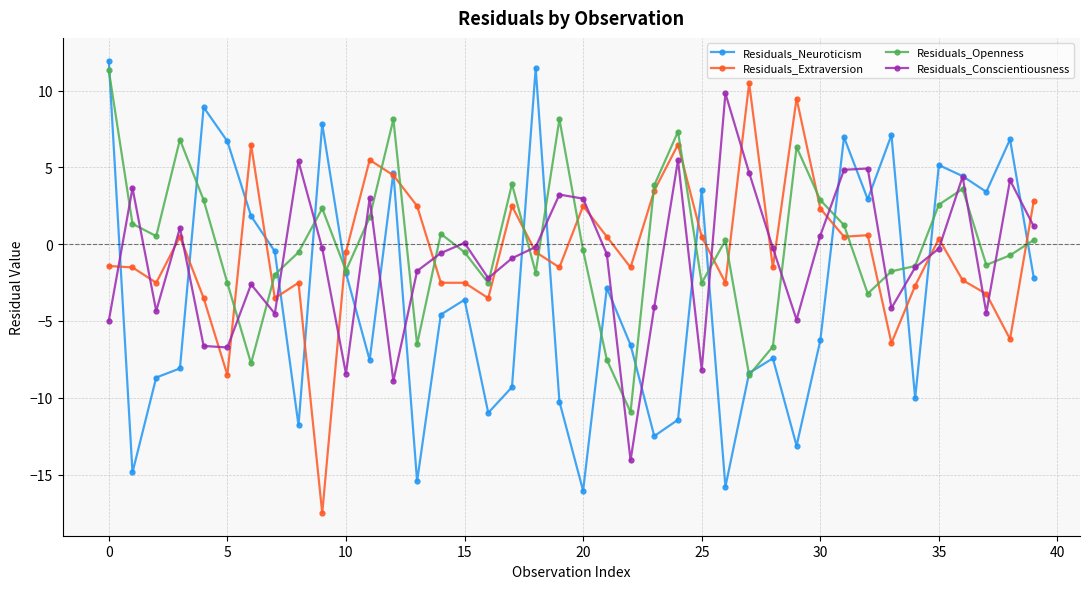

Which series ends up on top after the final intersection of Residuals_Conscientiousness and Residuals_Openness?

Residuals_Conscientiousness